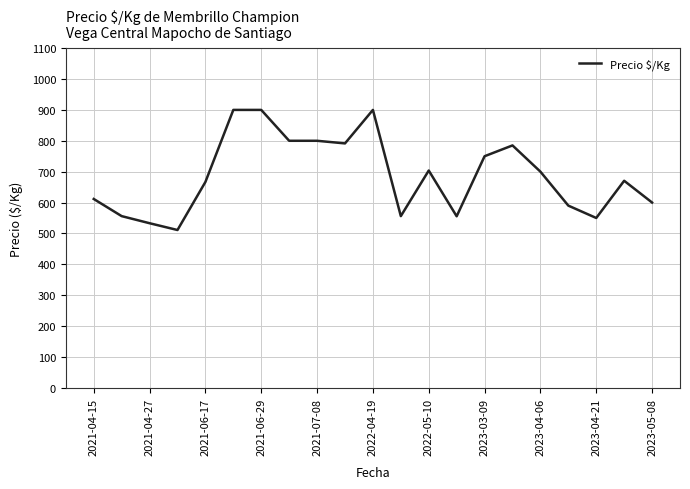

What is the minimum value shown in the chart?

511.0